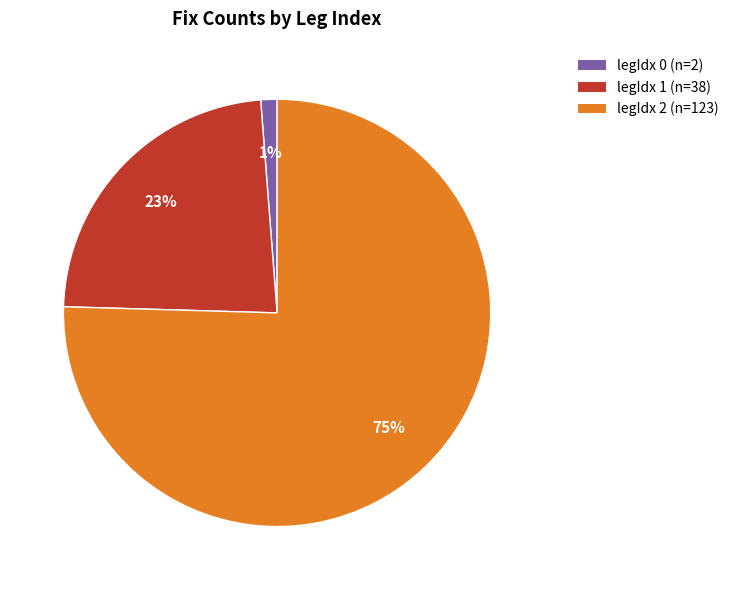

Is there a majority slice in this chart?

Yes